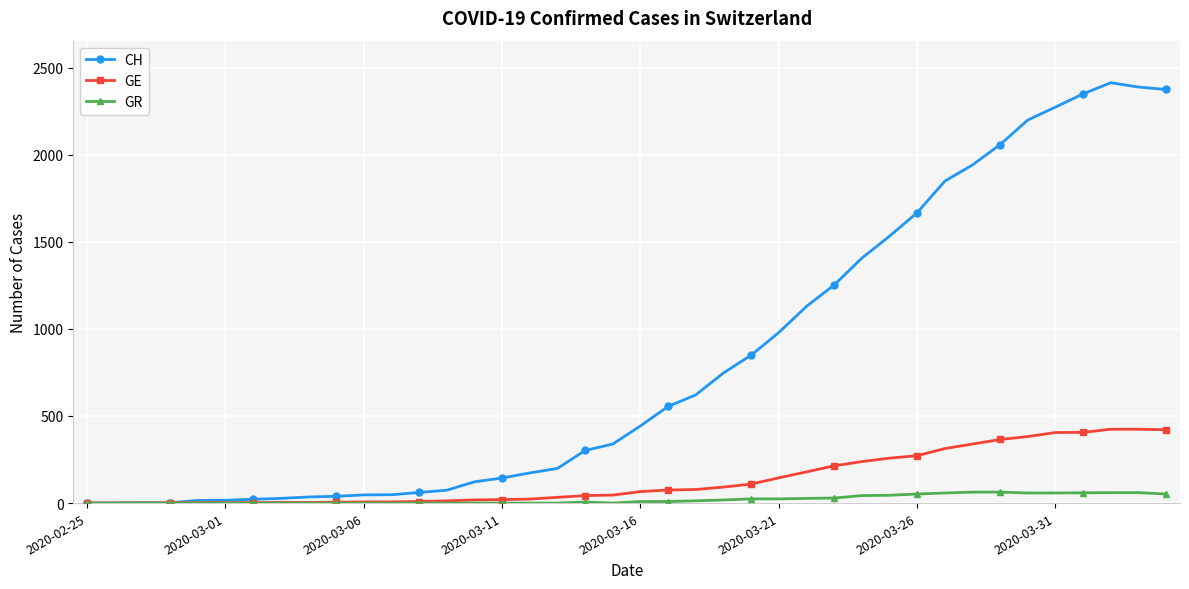

What is the maximum value shown in the chart?

2413